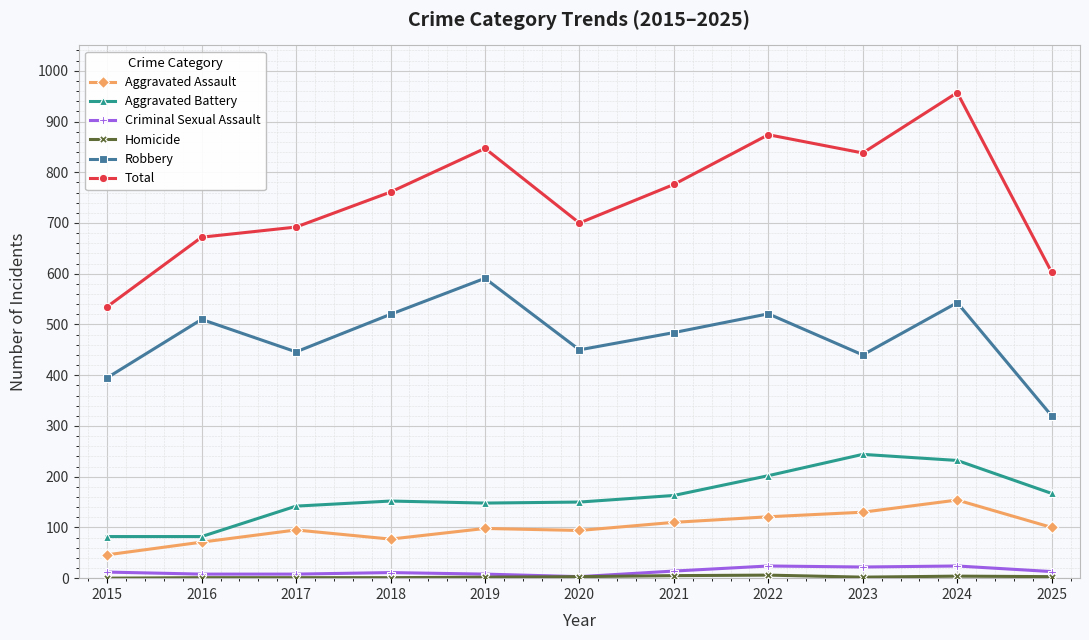

At how many categories does at least one series exceed 553?

10